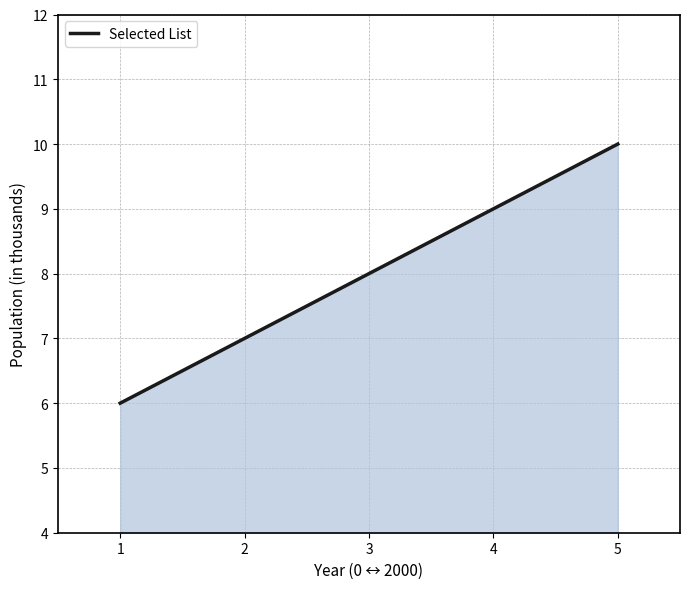

How many lines are shown in the chart?

1